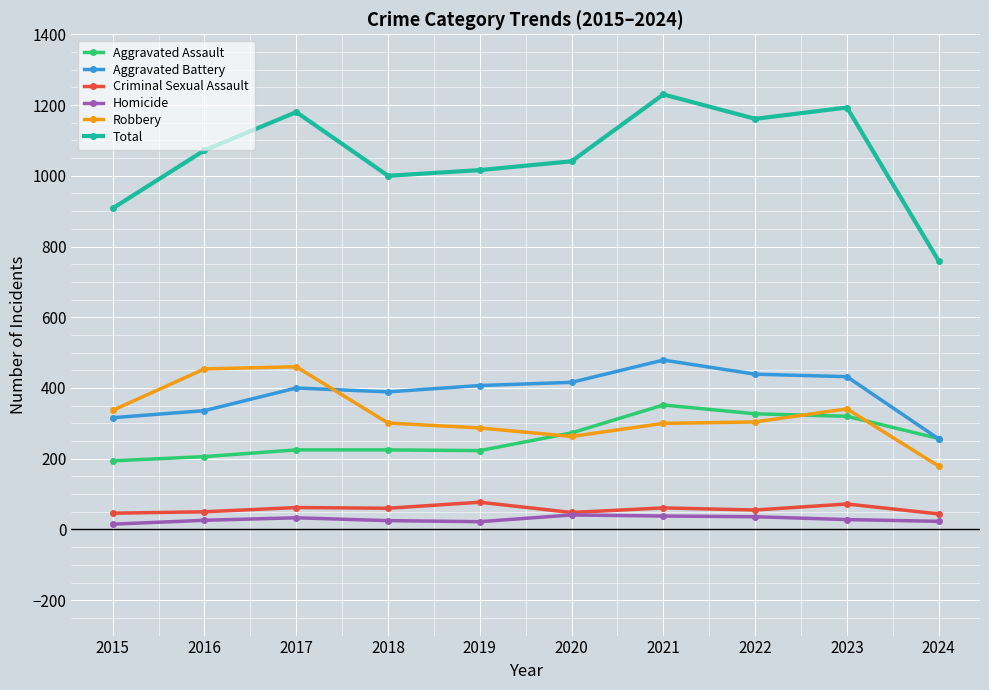

How many values in the Homicide series are below 28?

5